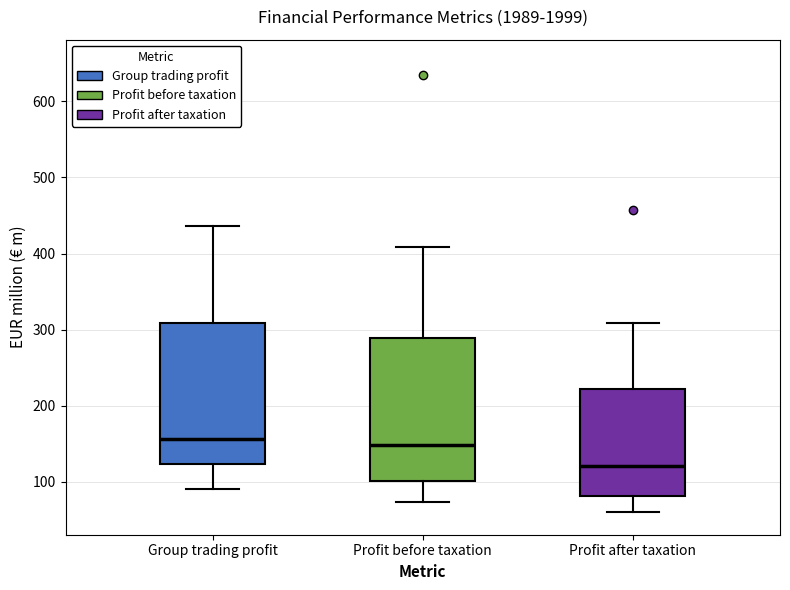

Reading left to right, transcribe this box plot: for each box, give where its median line is, the range the box spans, and where its two whiskers end, as read against the y-axis. The values are not printed on the chart, so give them approximately, as read against the axis.

Group trading profit: median 160, box 120 to 310, whiskers 90 to 440
Profit before taxation: median 150, box 100 to 290, whiskers 70 to 410
Profit after taxation: median 120, box 80 to 220, whiskers 60 to 310